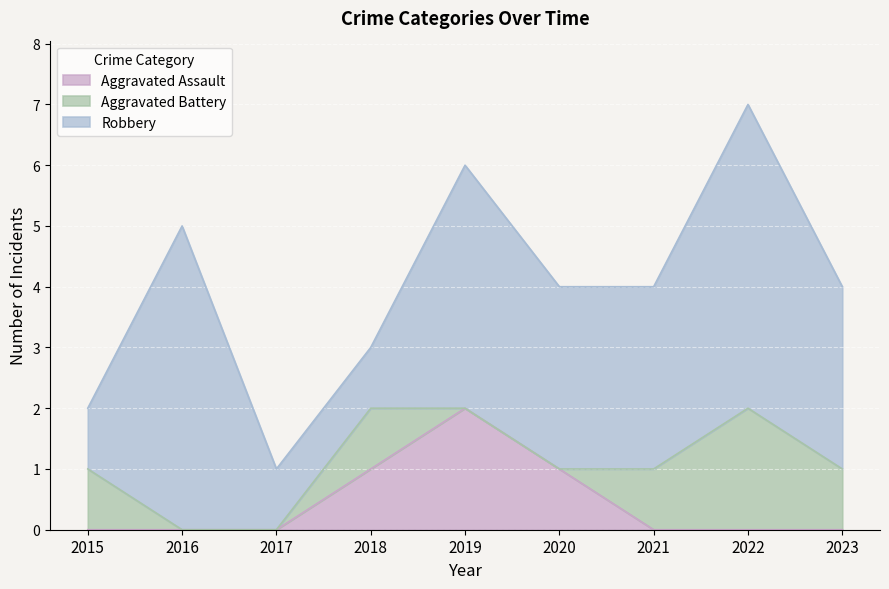

True or false: Aggravated Battery and Robbery intersect in this chart.

False